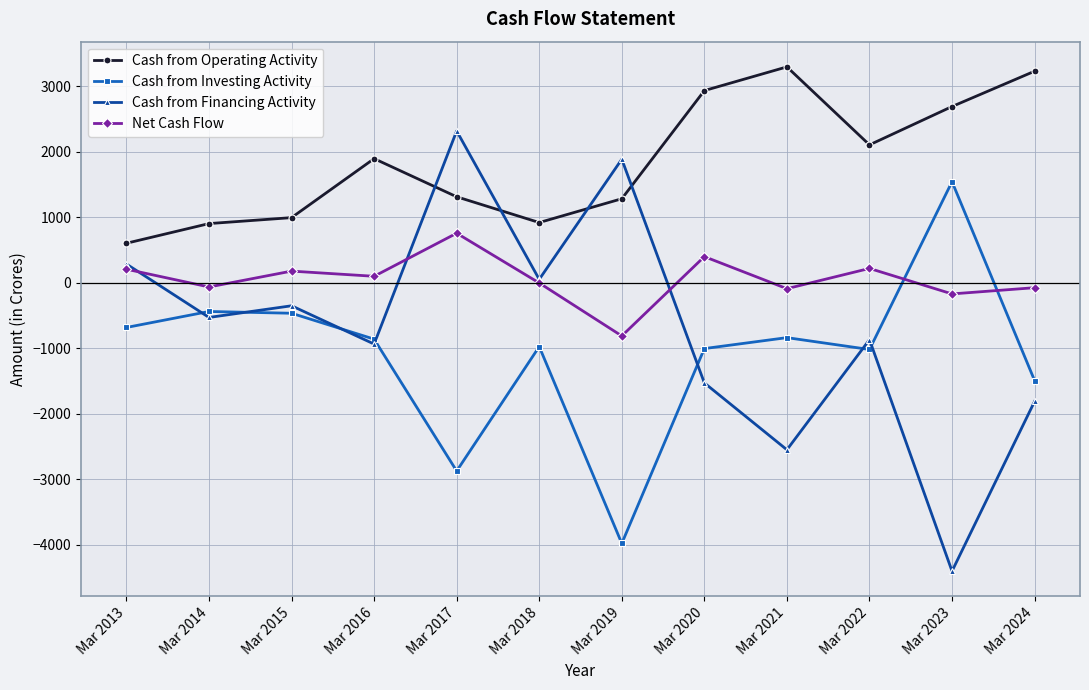

True or false: Cash from Operating Activity and Cash from Investing Activity cross at least once.

False